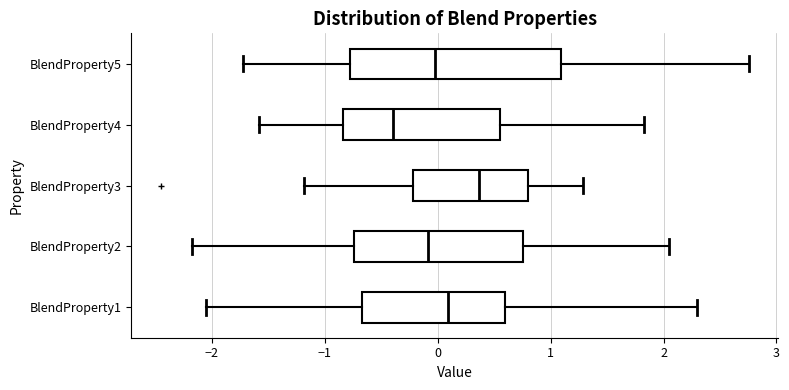

Where does the right whisker of the box for BlendProperty4 end on the x-axis? The values are not printed on the chart, so give them approximately, as read against the axis.

1.8